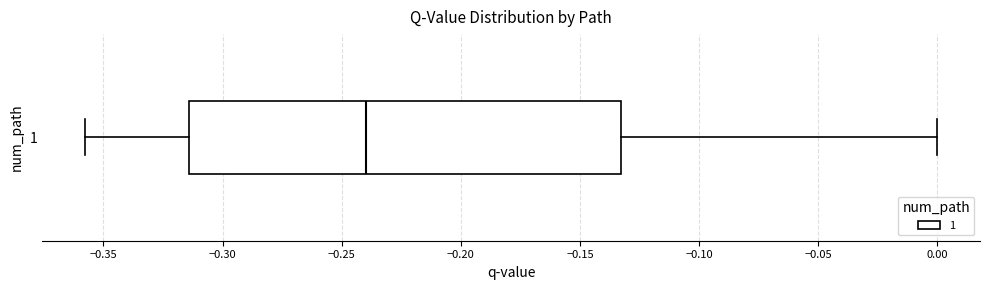

Read this box plot against the x-axis: the position of the median line, the range covered by the box, and the ends of both whiskers. The values are not printed on the chart, so give them approximately, as read against the axis.

median -0.240, box -0.315 to -0.135, whiskers -0.360 to 0.000